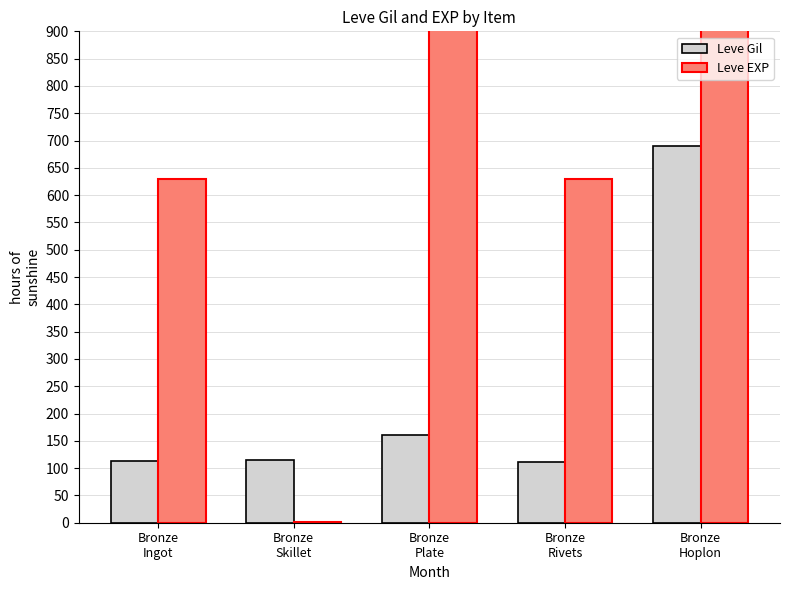

Which category has the lowest value across all series?

Bronze
Skillet